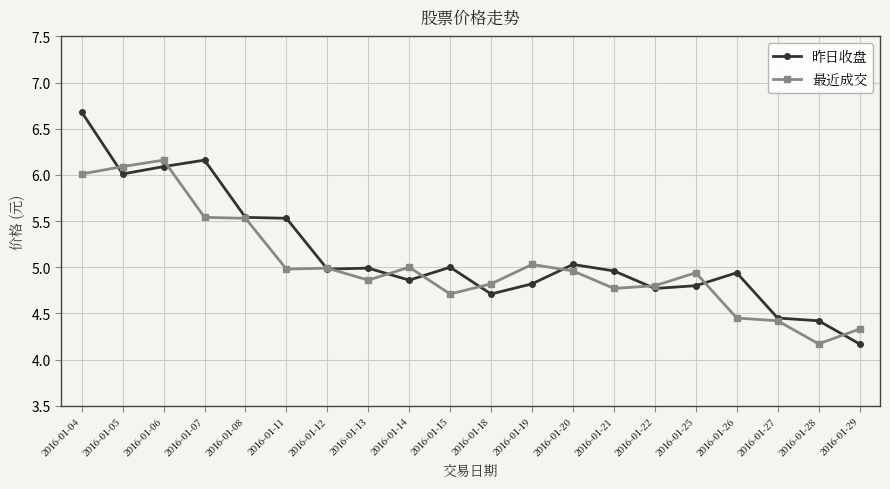

At which category does 昨日收盘 reach its first local valley?

2016-01-05